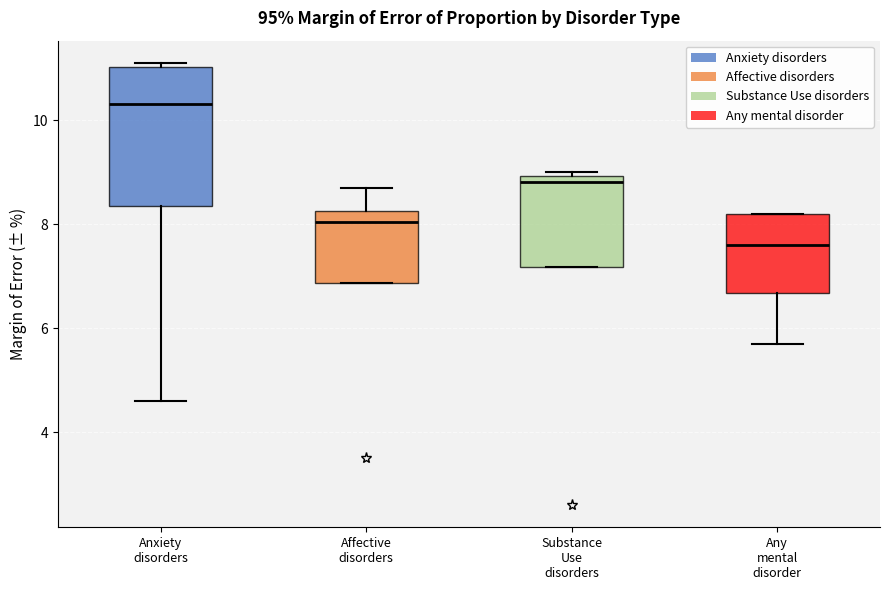

Reading left to right, transcribe this box plot: for each box, give where its median line is, the range the box spans, and where its two whiskers end, as read against the y-axis. The values are not printed on the chart, so give them approximately, as read against the axis.

Anxiety disorders: median 10.4, box 8.4 to 11.0, whiskers 4.6 to 11.2
Affective disorders: median 8.0, box 6.8 to 8.2, whiskers 6.8 to 8.8
Substance Use disorders: median 8.8, box 7.2 to 9.0, whiskers 7.2 to 9.0 (just above the box's upper edge)
Any mental disorder: median 7.6, box 6.6 to 8.2, whiskers 5.8 to 8.2